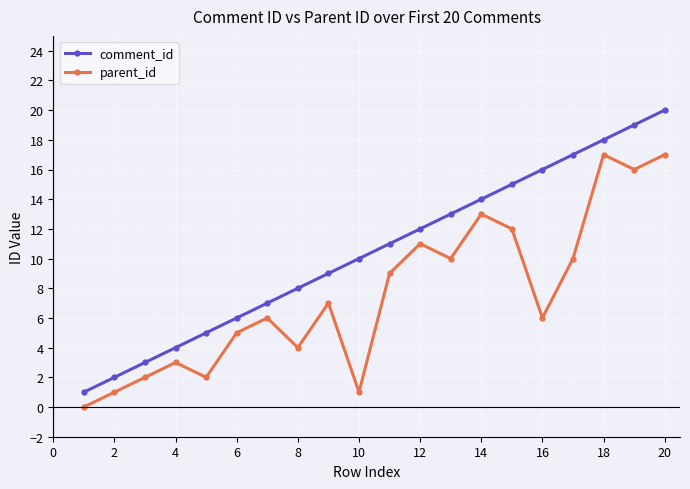

What is the sum of all comment_id values?

210